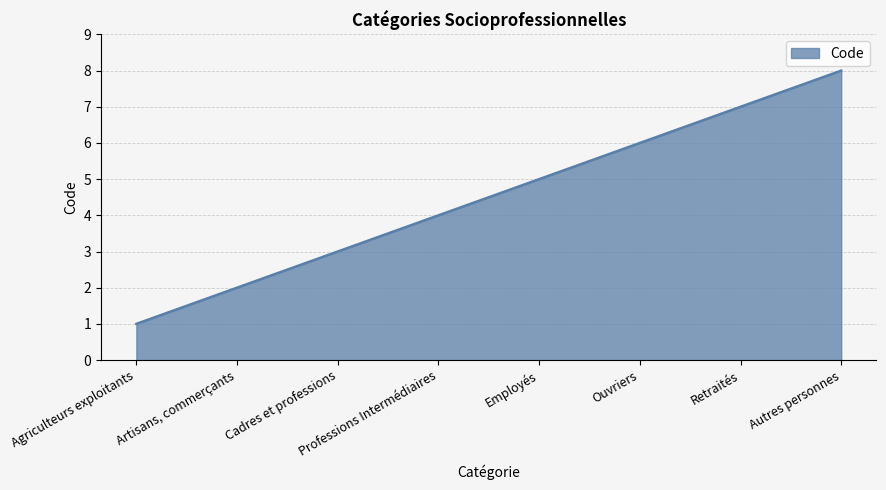

What is the change in value from Ouvriers to Retraités?

+1